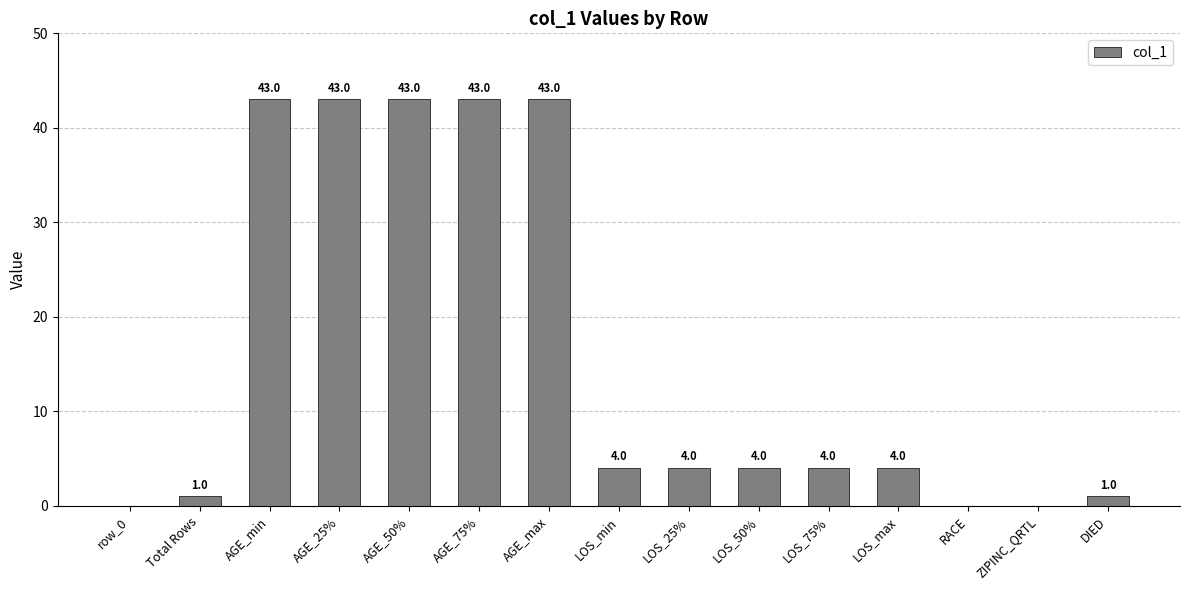

What is the sum of all values?

237